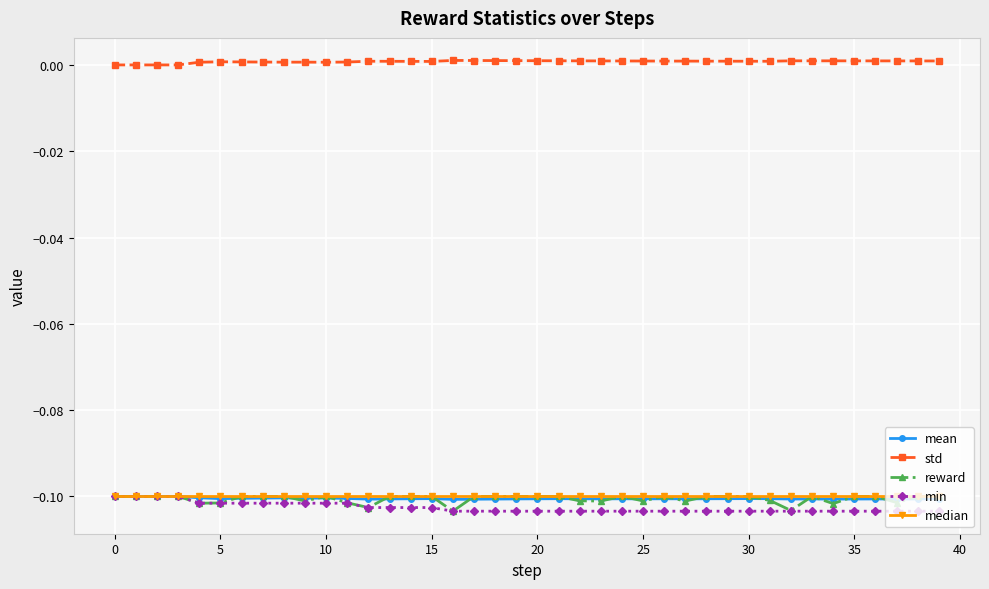

Which series has the largest total across all categories?

std